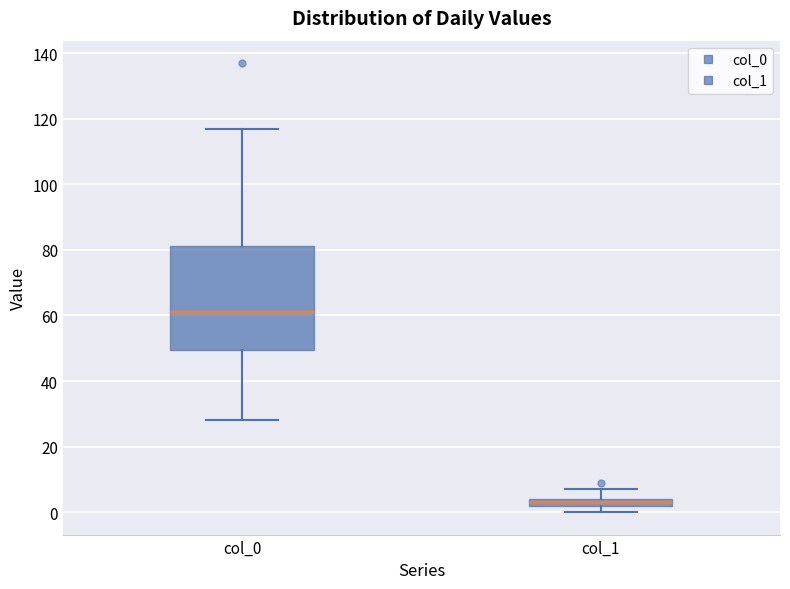

Which box is the tallest, from its lower edge to its upper edge?

col_0